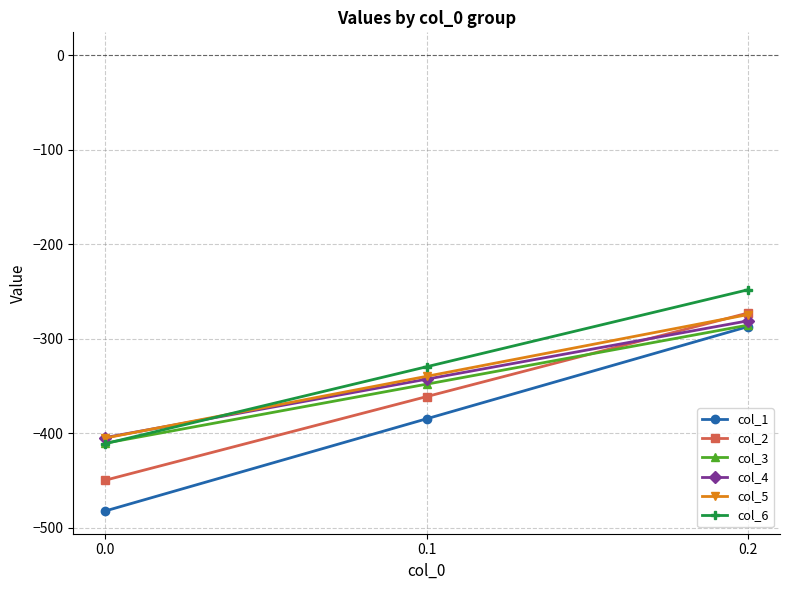

What is the difference between the col_4 values at 0.2 and 0.1?

61.7